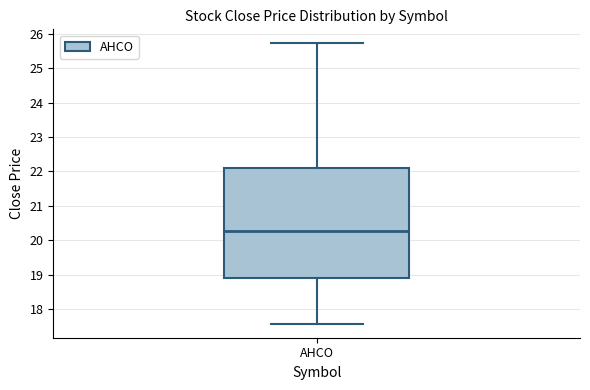

Read this box plot against the y-axis: the position of the median line, the range covered by the box, and the ends of both whiskers. The values are not printed on the chart, so give them approximately, as read against the axis.

median 20.3, box 18.9 to 22.1, whiskers 17.6 to 25.7